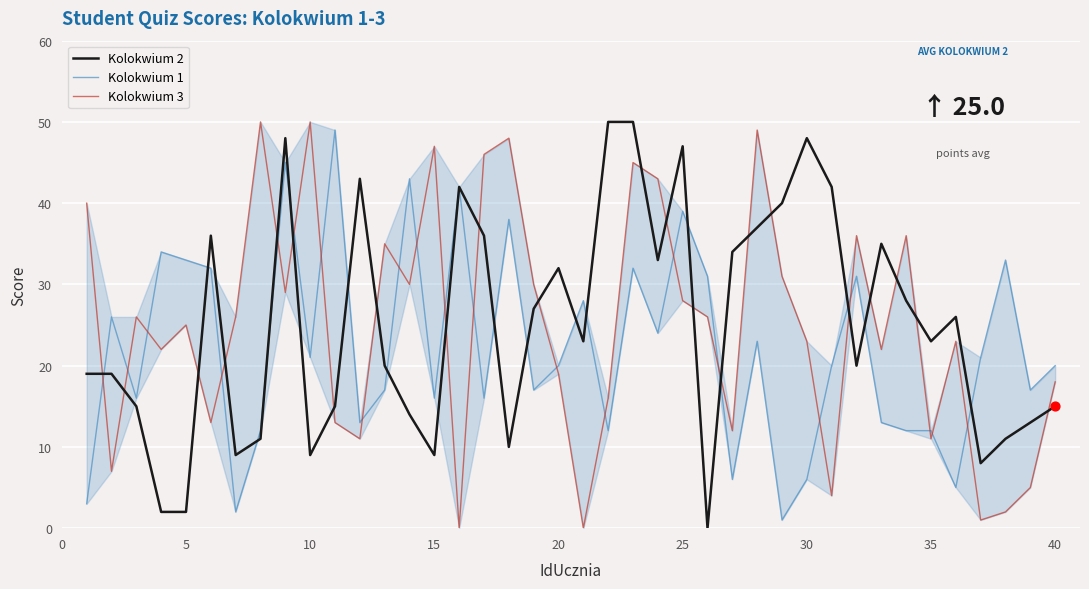

Which series has the largest total across all categories?

Kolokwium 2